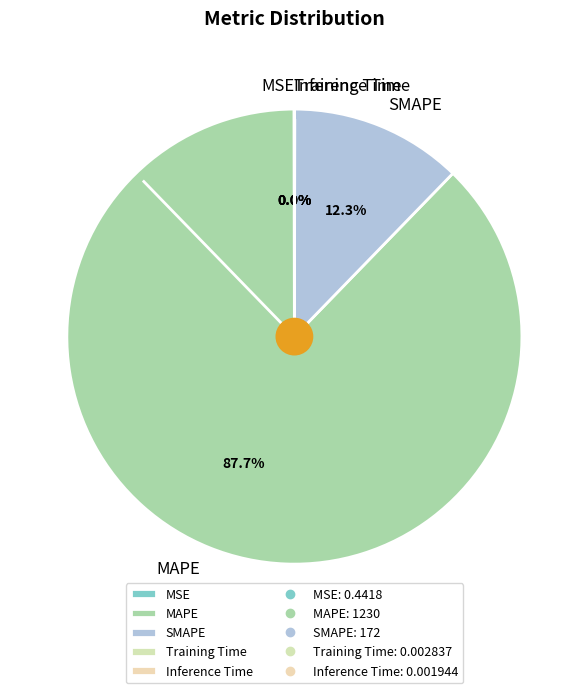

Is SMAPE the majority of the pie?

No